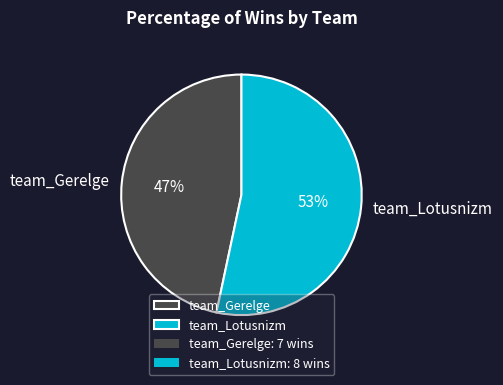

Between team_Lotusnizm and team_Gerelge, which is larger?

team_Lotusnizm